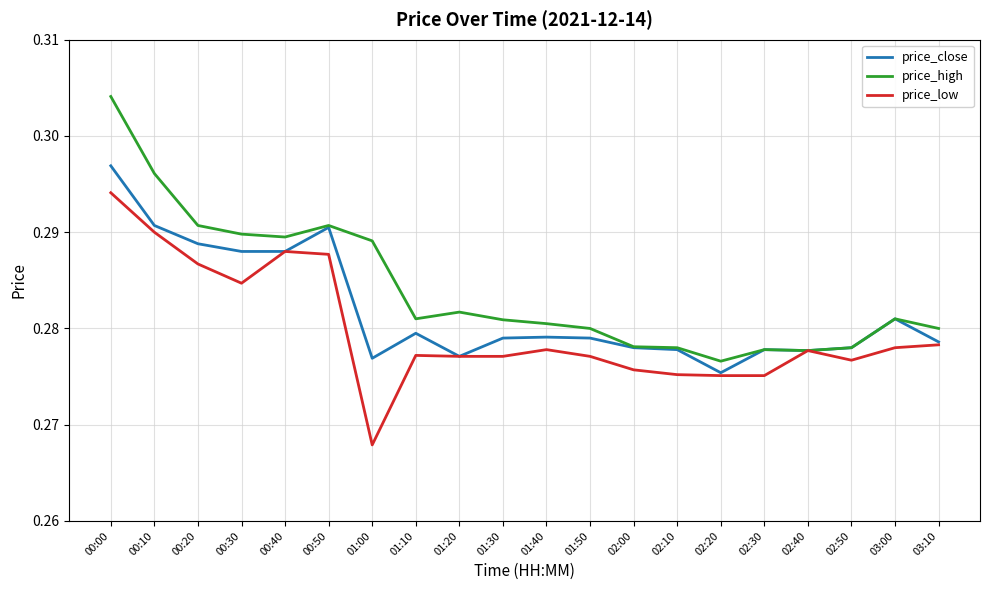

Which series has the widest spread of values?

price_high